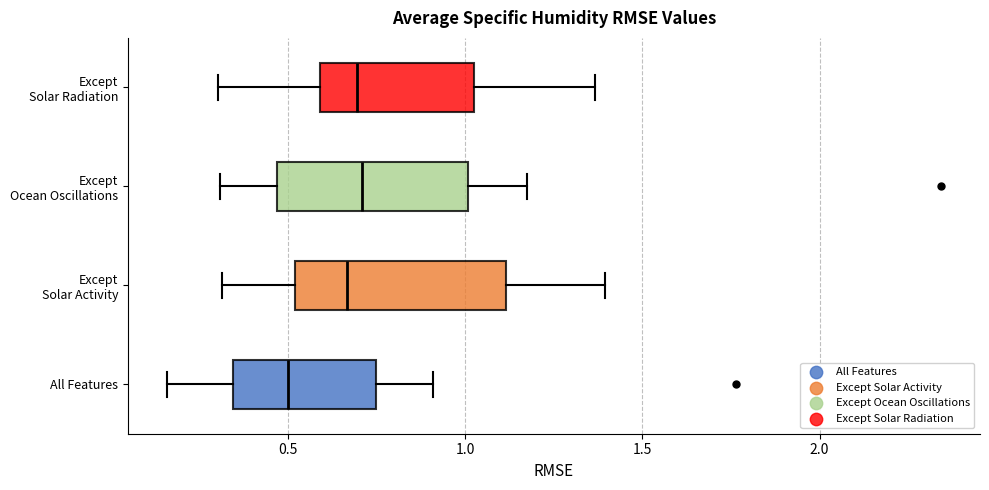

Reading bottom to top, read every box against the x-axis: the position of its median line, the range the box covers, and the ends of its whiskers. The values are not printed on the chart, so give them approximately, as read against the axis.

All Features: median 0.50, box 0.35 to 0.75, whiskers 0.15 to 0.90
Except Solar Activity: median 0.65, box 0.50 to 1.10, whiskers 0.30 to 1.40
Except Ocean Oscillations: median 0.70, box 0.45 to 1.00, whiskers 0.30 to 1.20
Except Solar Radiation: median 0.70, box 0.60 to 1.05, whiskers 0.30 to 1.35